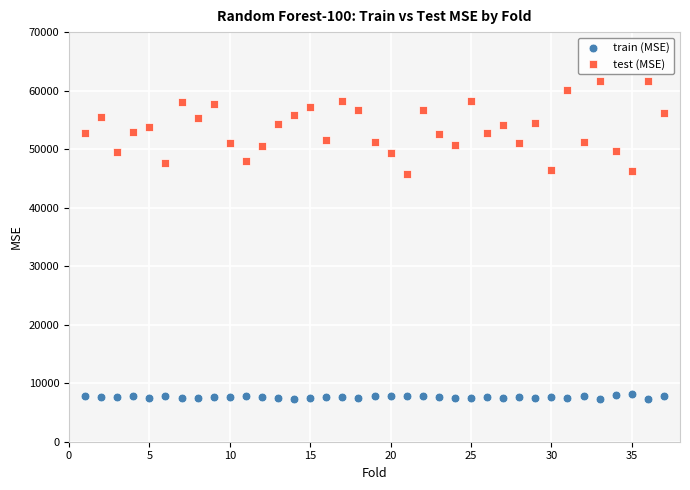

Across all data points, what is the range of Y values (max minus min)?

54460.2